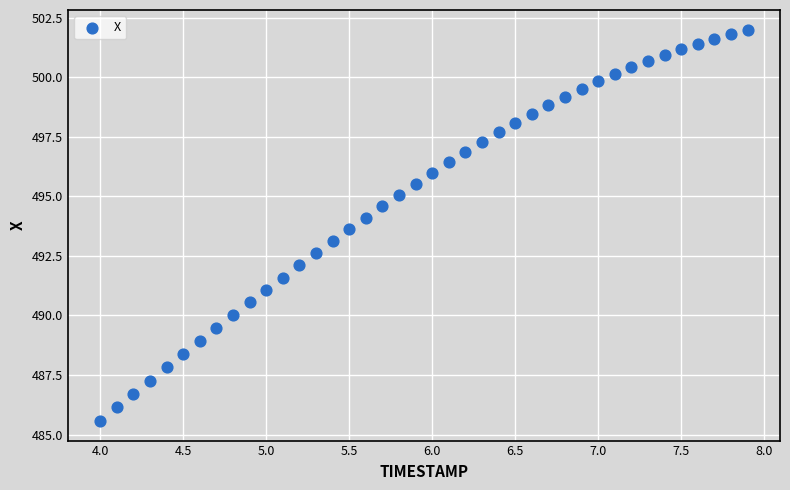

What is the range of X values (max minus min)?

3.9